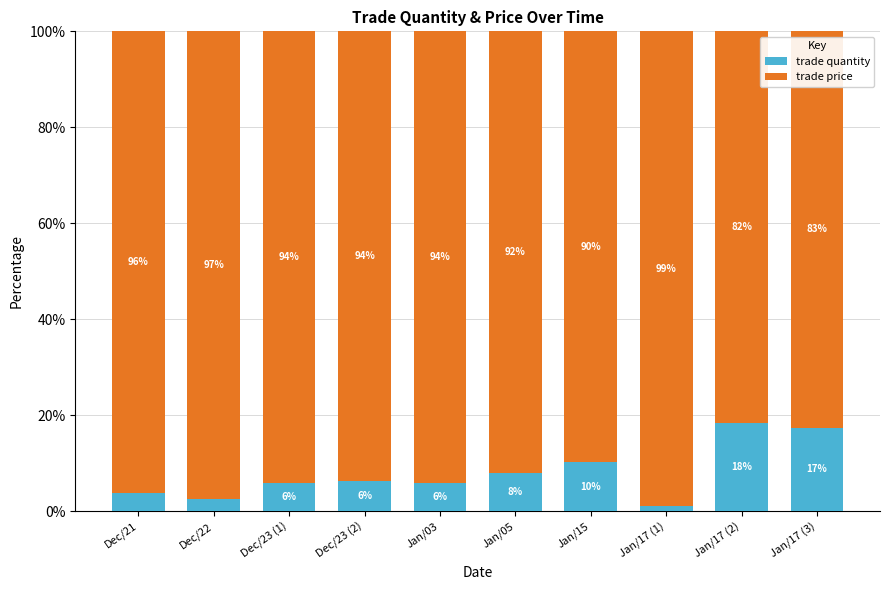

What is the highest value of the trade quantity series?

18.3